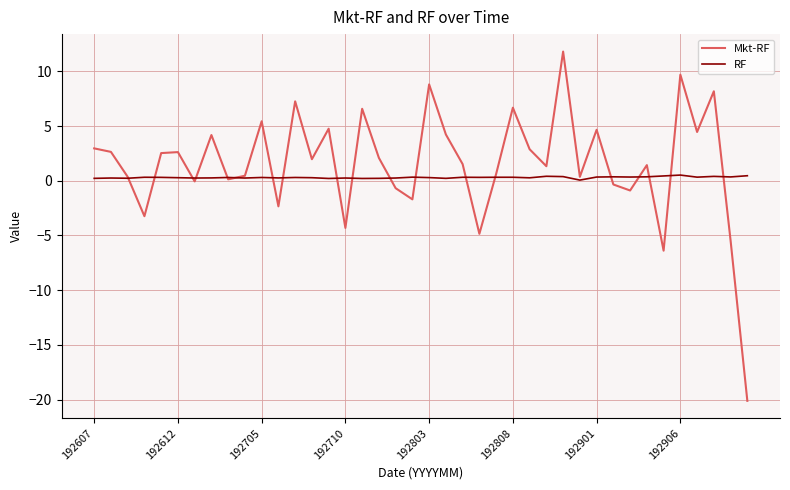

Which series has the widest spread of values?

Mkt-RF